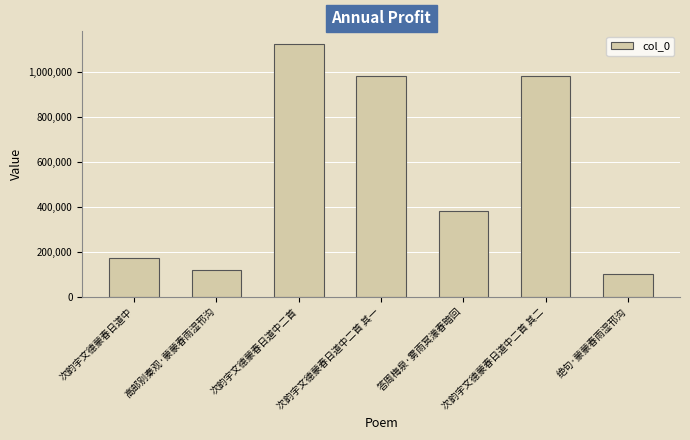

How many values are below 381602?

3